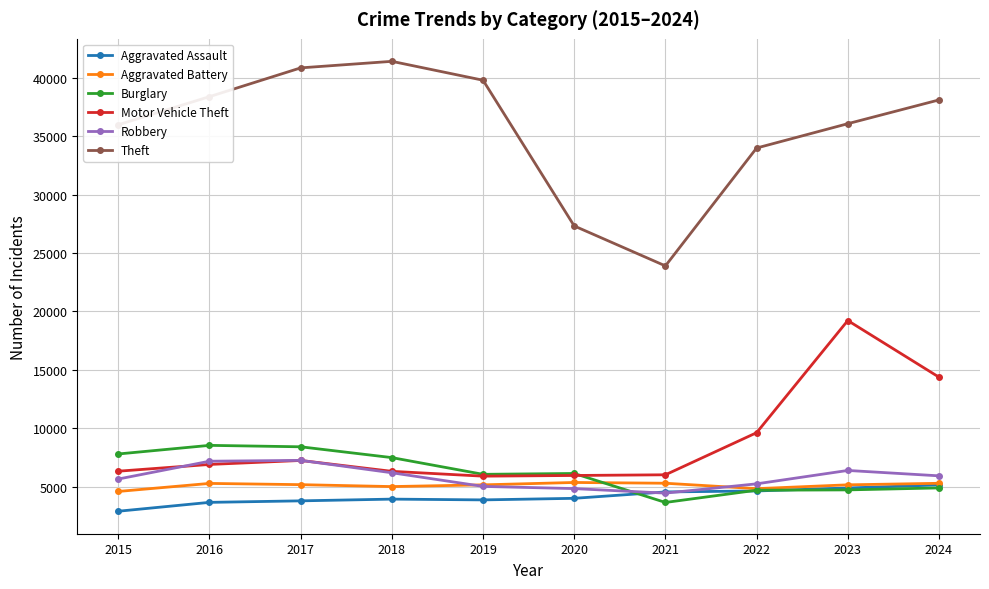

What is the average value of the Robbery series?

5813